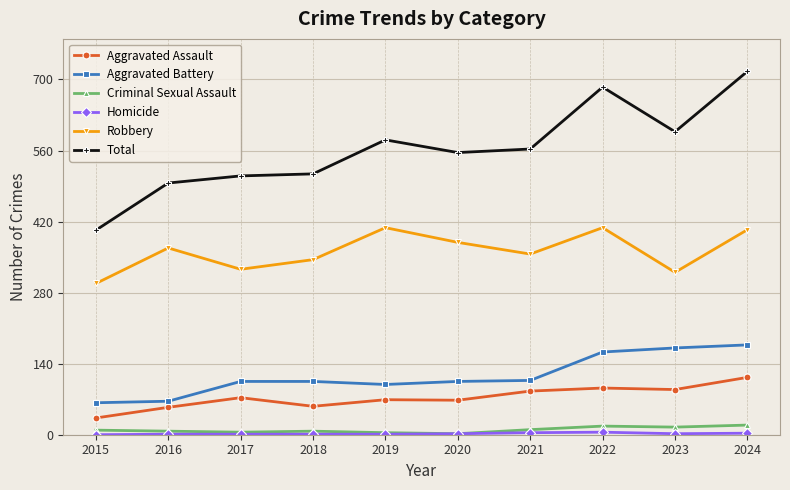

What is the minimum value for Total?

403